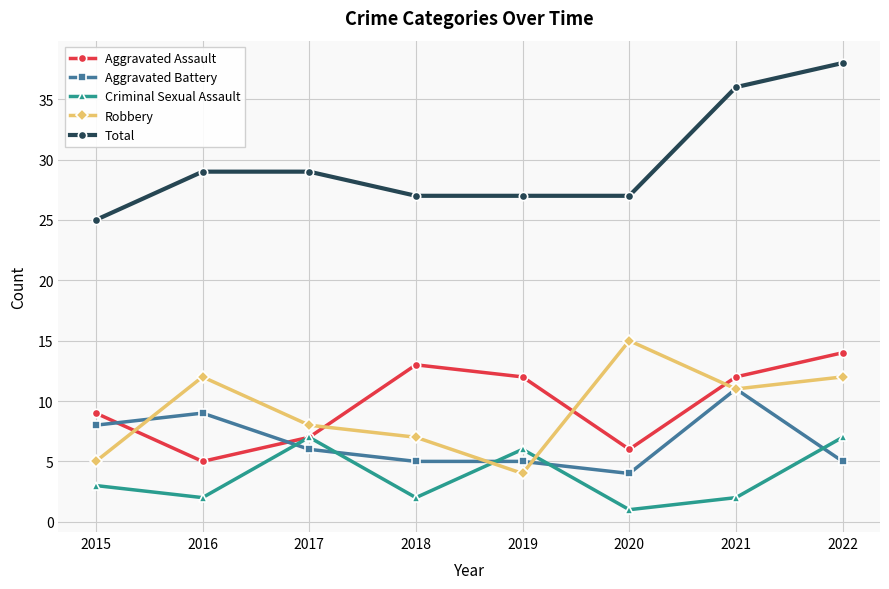

Read the Robbery value at 2016.

12